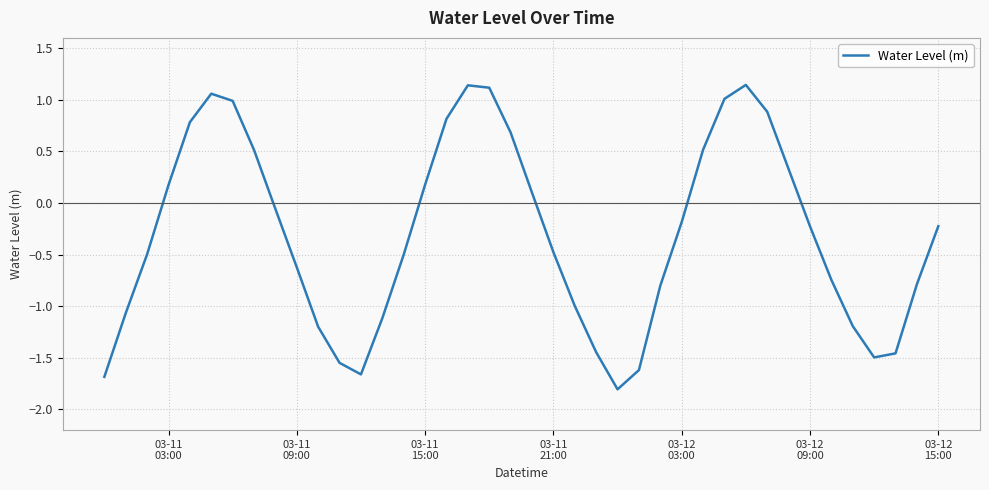

What is the smallest value displayed?

-1.8